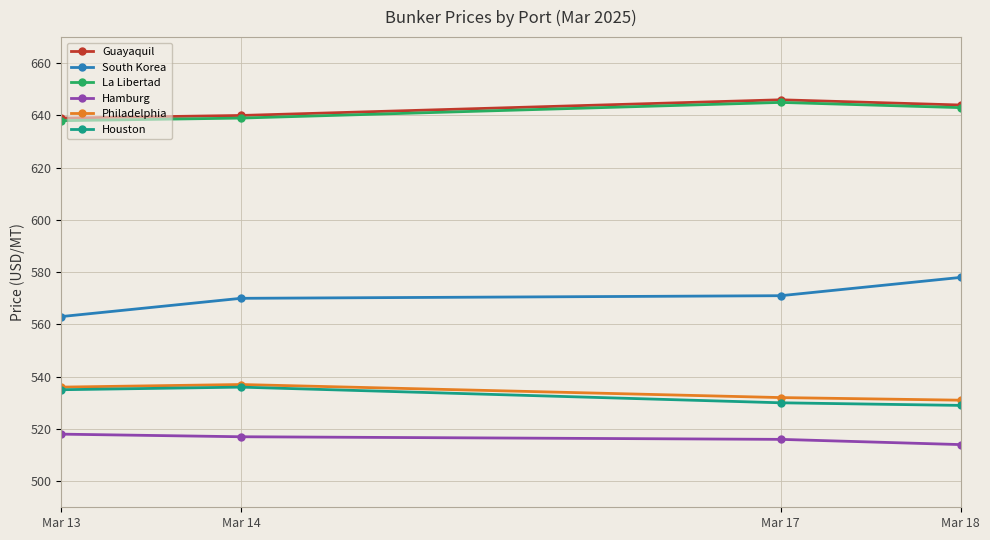

How many series are shown in this chart?

6